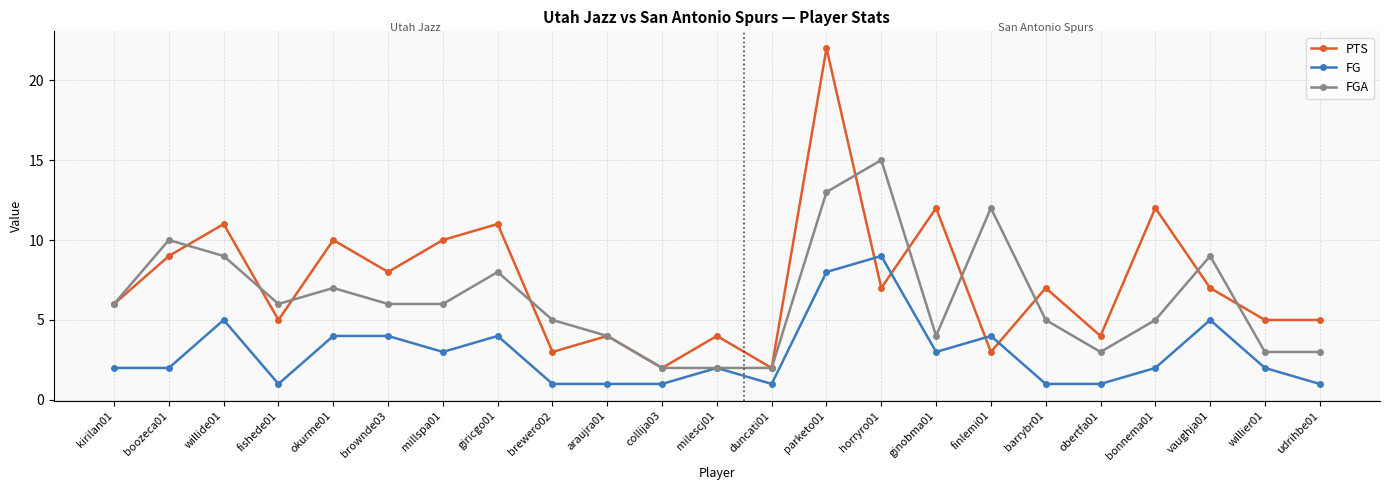

What position from the right is bonnema01?

4